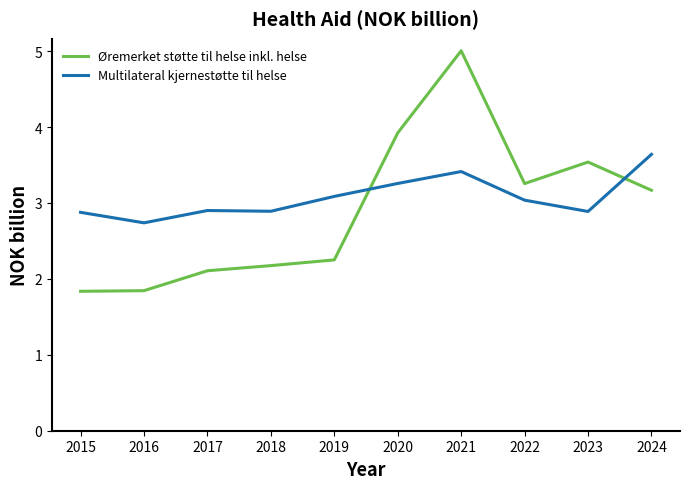

What is the sum of all Øremerket støtte til helse inkl. helse values?

29.1